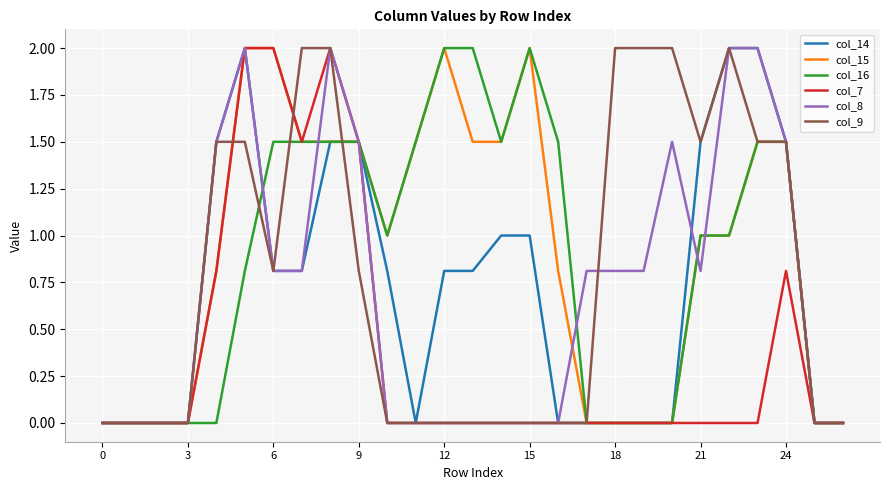

What is the maximum value shown in the chart?

2.0